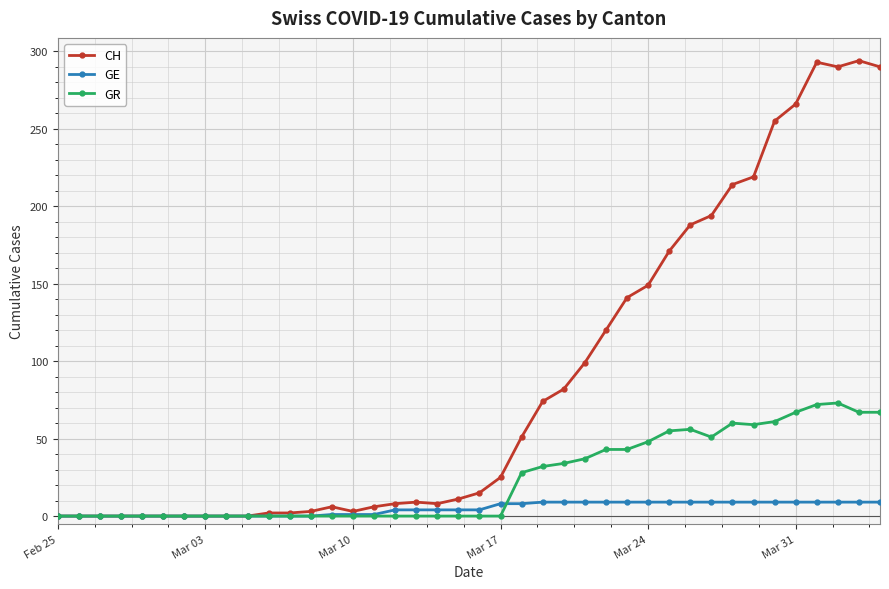

Which series has the largest total across all categories?

CH